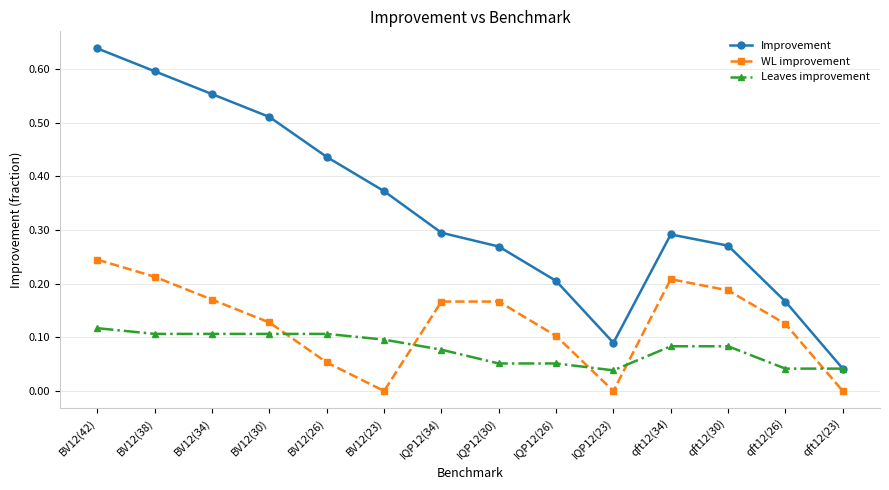

What is the label of the 13th point from the right?

BV12(38)